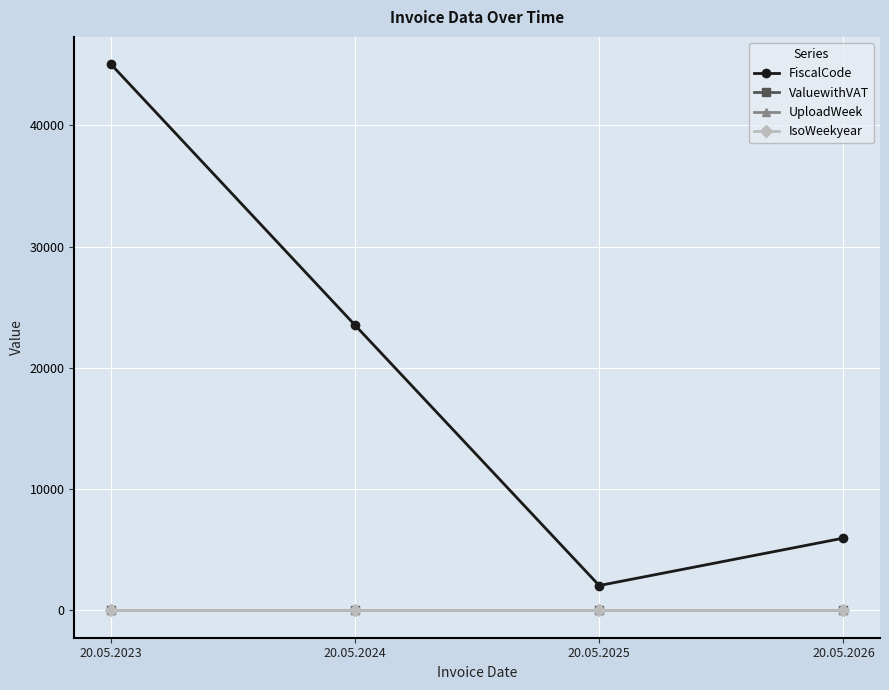

The value of FiscalCode at 20.05.2026 is 8258.2. True or false?

False